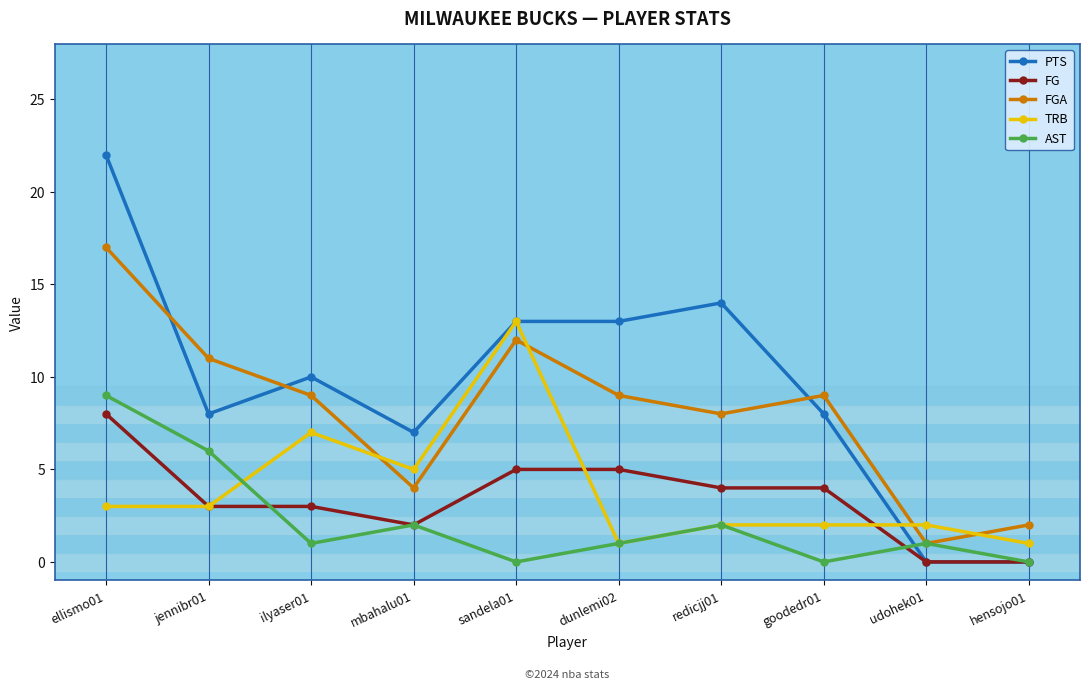

Reading left to right, list all the values displayed in this chart.

PTS: ellismo01=22	jennibr01=8	ilyaser01=10	mbahalu01=7	sandela01=13	dunlemi02=13	redicjj01=14	goodedr01=8	udohek01=0	hensojo01=0
FG: ellismo01=8	jennibr01=3	ilyaser01=3	mbahalu01=2	sandela01=5	dunlemi02=5	redicjj01=4	goodedr01=4	udohek01=0	hensojo01=0
FGA: ellismo01=17	jennibr01=11	ilyaser01=9	mbahalu01=4	sandela01=12	dunlemi02=9	redicjj01=8	goodedr01=9	udohek01=1	hensojo01=2
TRB: ellismo01=3	jennibr01=3	ilyaser01=7	mbahalu01=5	sandela01=13	dunlemi02=1	redicjj01=2	goodedr01=2	udohek01=2	hensojo01=1
AST: ellismo01=9	jennibr01=6	ilyaser01=1	mbahalu01=2	sandela01=0	dunlemi02=1	redicjj01=2	goodedr01=0	udohek01=1	hensojo01=0